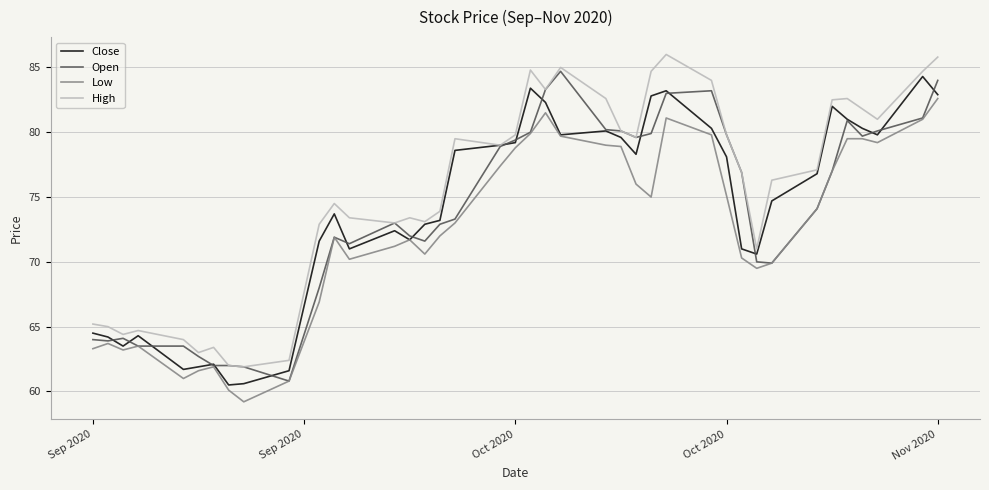

Which series has the largest total across all categories?

High